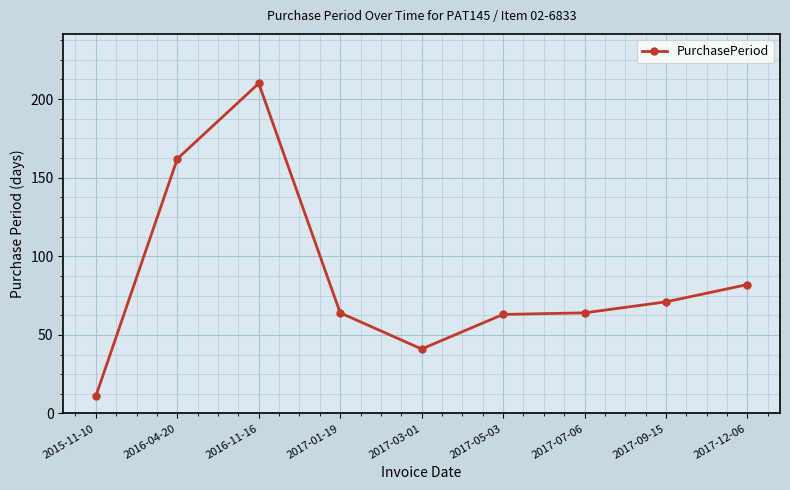

The value at 2016-11-16 is 97. True or false?

False